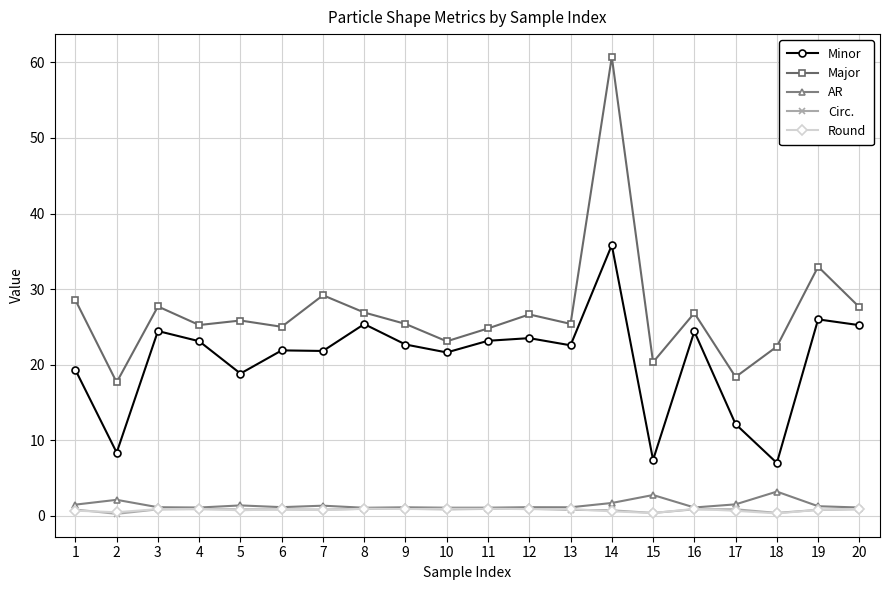

True or false: Round has a value of 0.9 at 12.

True